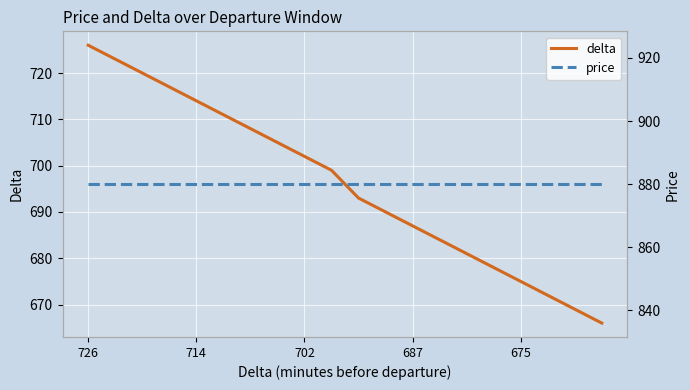

What value does the price series have at 5?

880